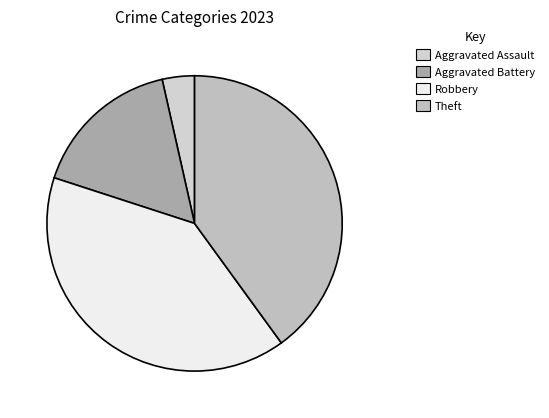

The Aggravated Assault slice represents 4% of the pie. True or false?

True